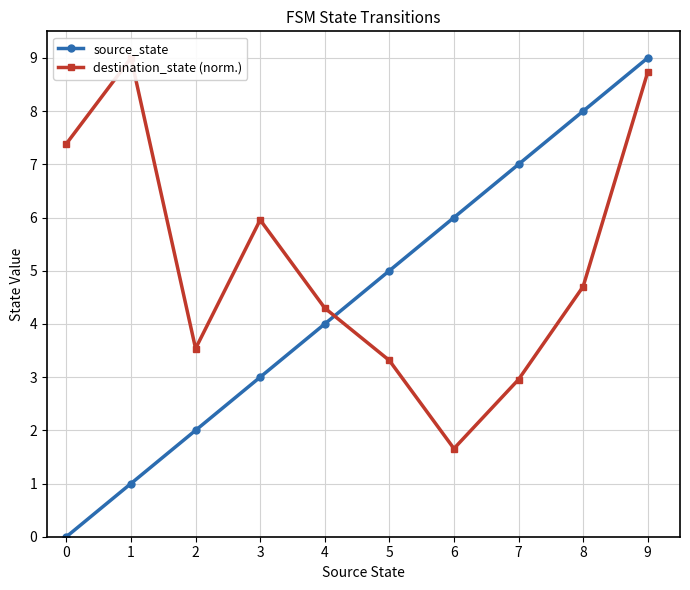

Which series ends up on top after the final intersection of source_state and destination_state (norm.)?

source_state